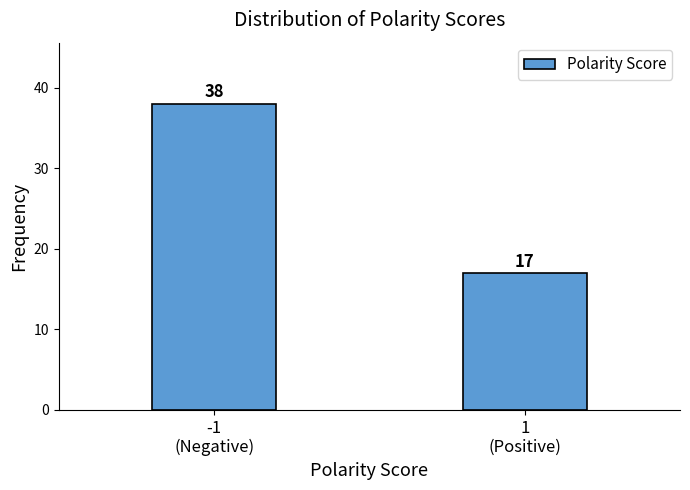

Reading left to right, list all the values displayed in this chart.

38	17